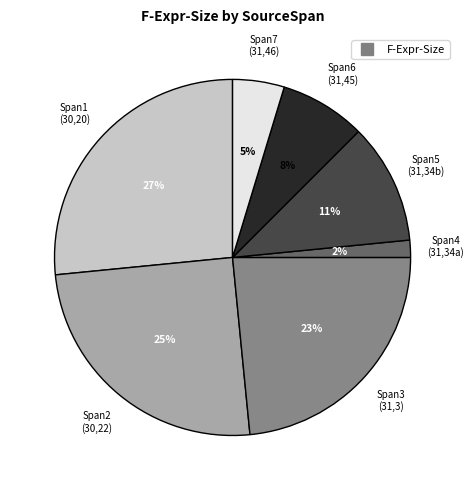

Is there any slice that represents more than half of the pie?

No